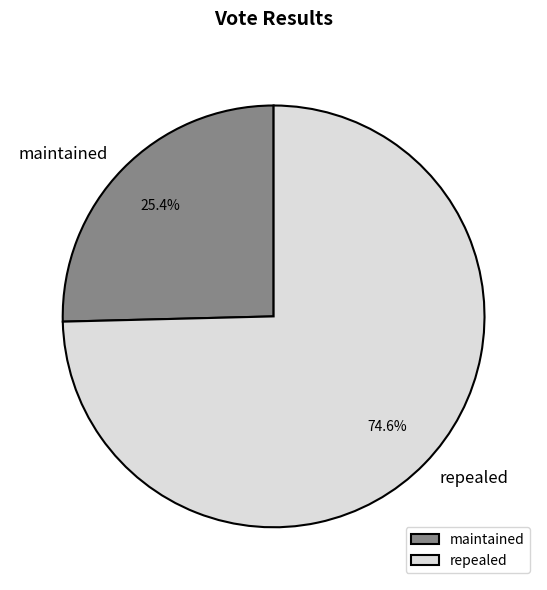

Combined, what portion of the pie is repealed and maintained?

100.0%